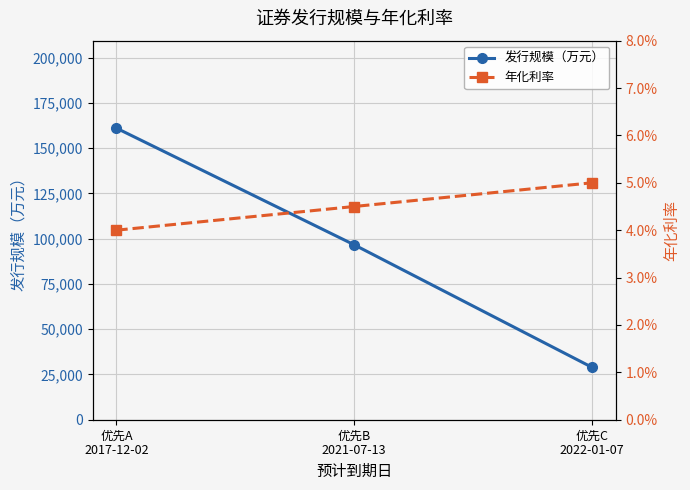

What value does the 发行规模（万元） series have at 优先B
2021-07-13?

96600